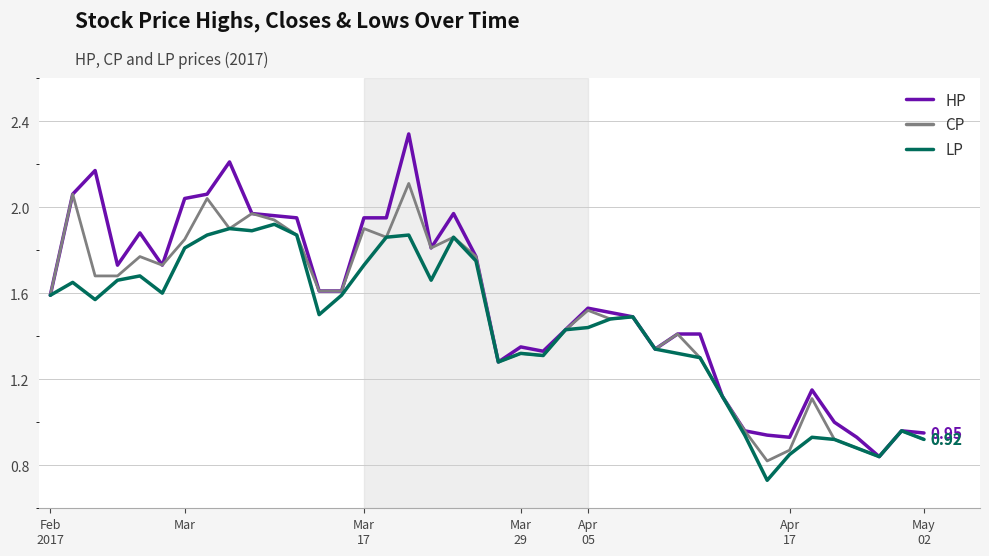

List the series in order of their peak value, lowest first.

LP, CP, HP